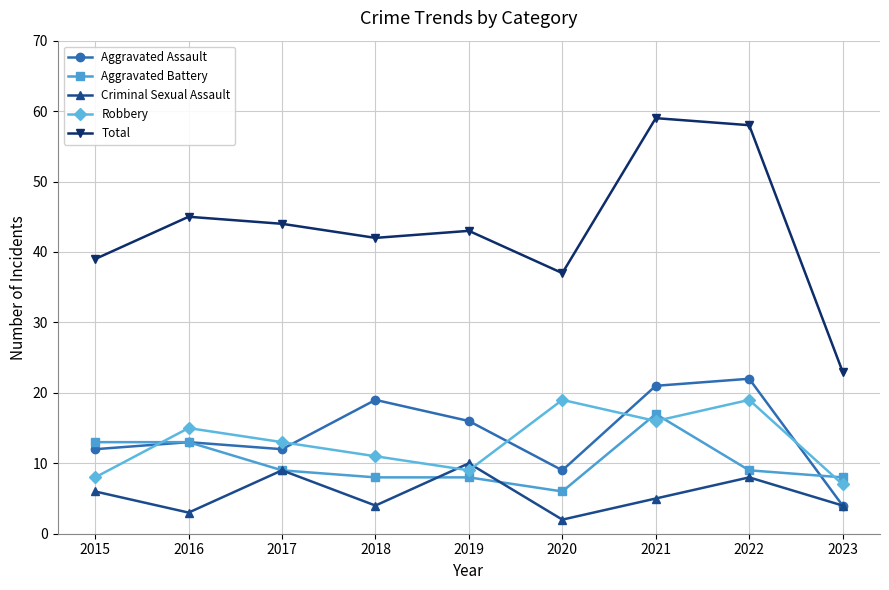

The value of Criminal Sexual Assault at 2021 is 5. True or false?

True